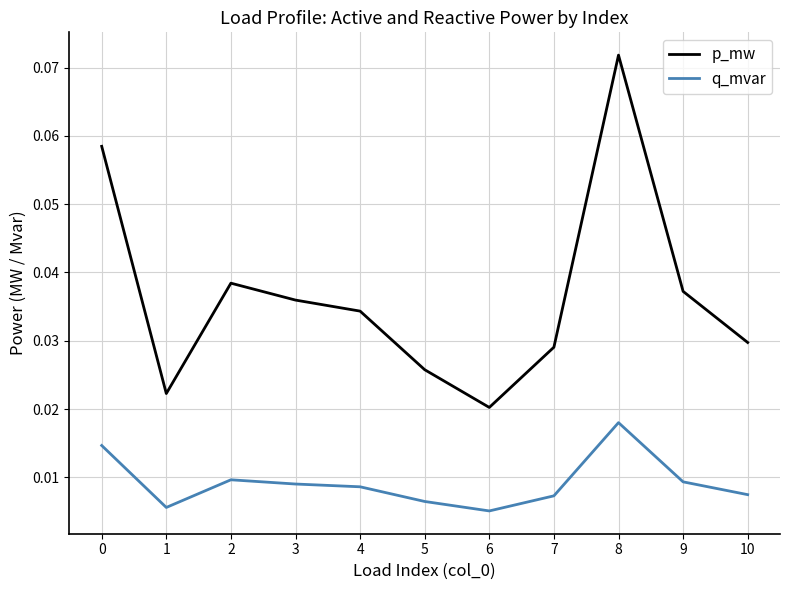

Rank the series by their average value, from lowest to highest.

q_mvar, p_mw